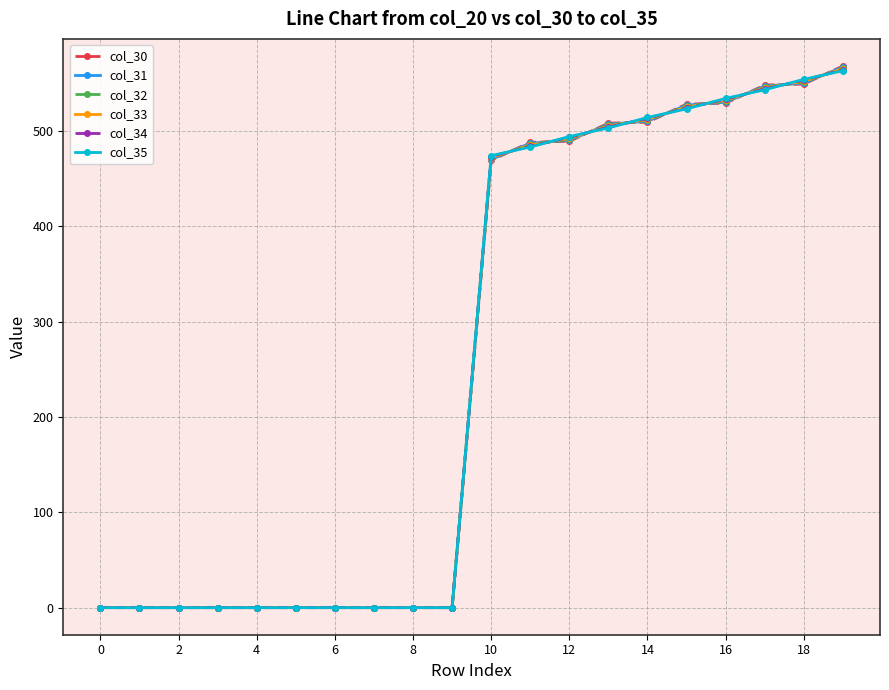

What is the value of the col_35 point at the 18th from the left?

543.0